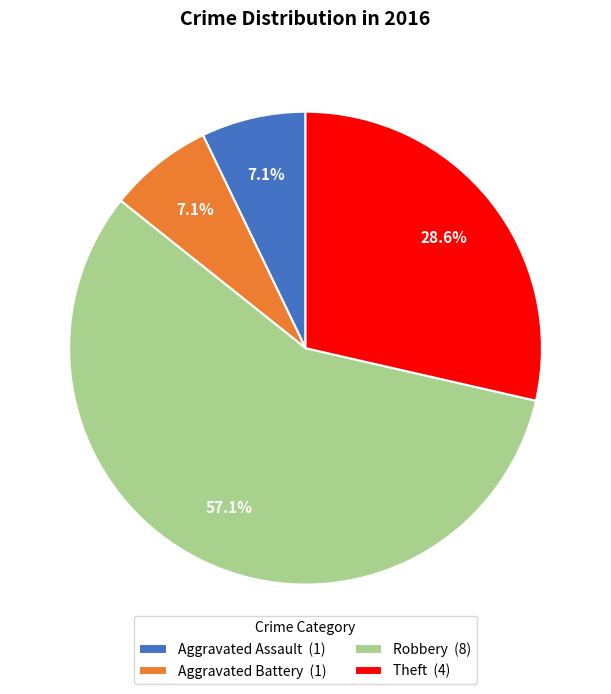

How many segments does this pie chart have?

4